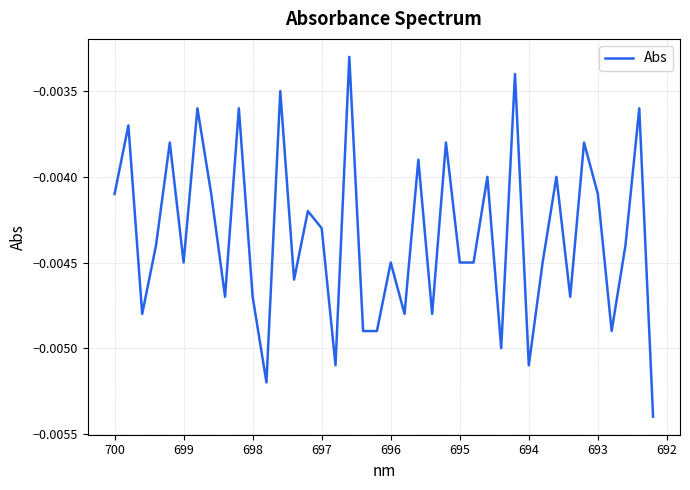

True or false: the data has more than 2 interior local peaks.

True